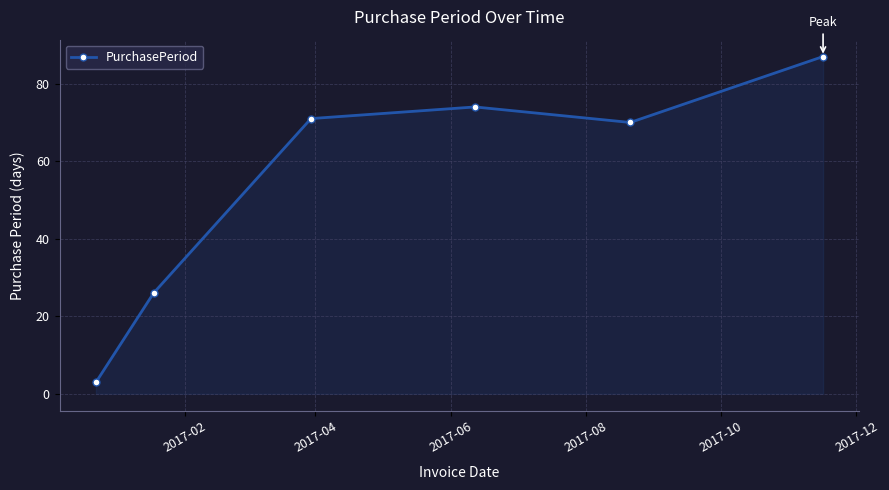

What is the difference between the maximum and minimum values?

84